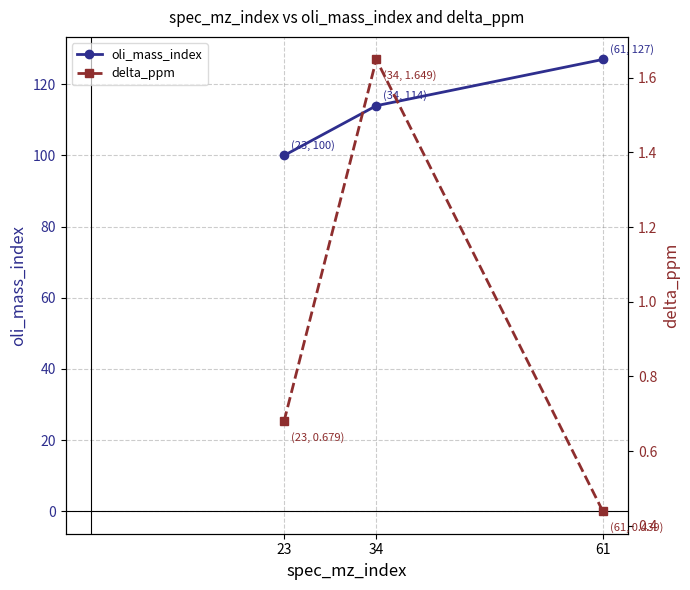

Which has a higher value, 61 or 34?

61